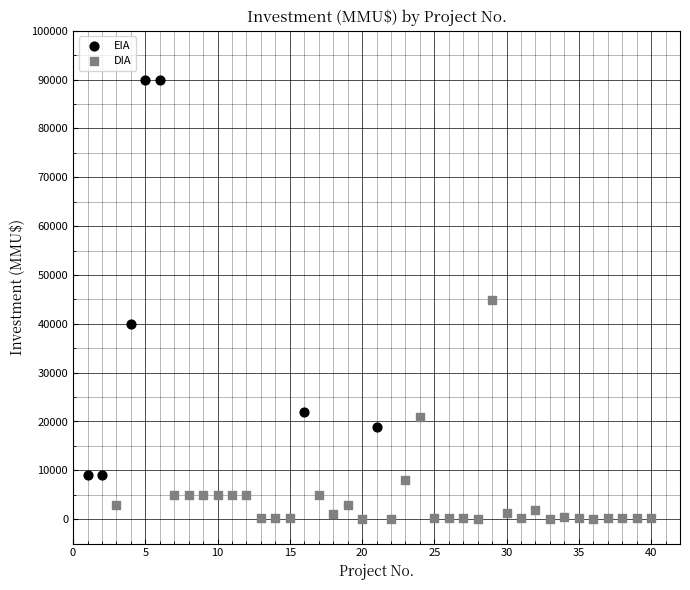

Which series reaches the minimum Y coordinate?

DIA